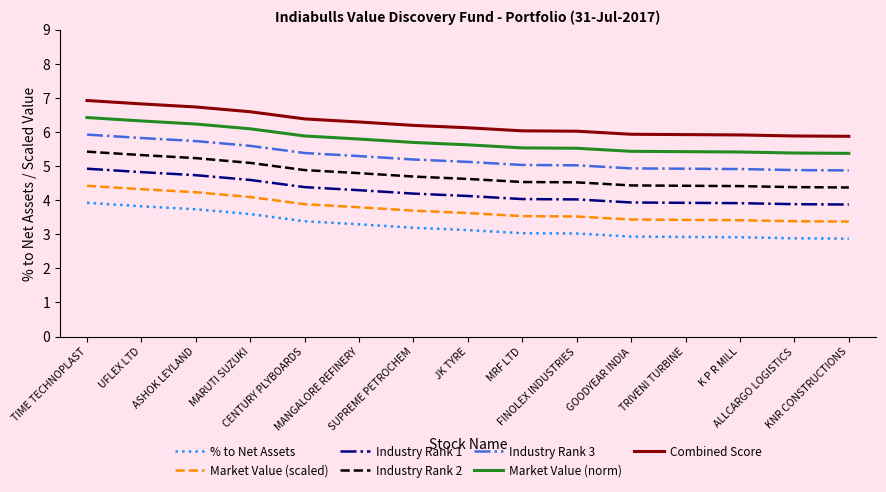

List the series in order of their peak value, highest first.

Combined Score, Market Value (norm), Industry Rank 3, Industry Rank 2, Industry Rank 1, Market Value (scaled), % to Net Assets